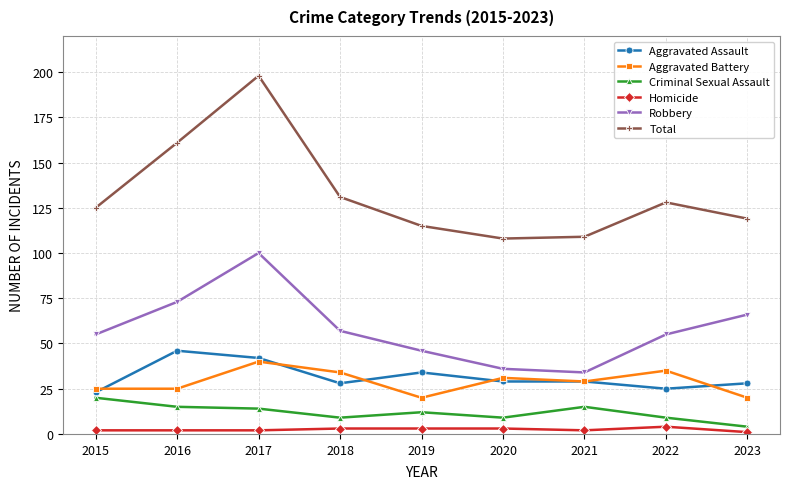

True or false: Criminal Sexual Assault has more than 1 points higher than both neighbors.

True